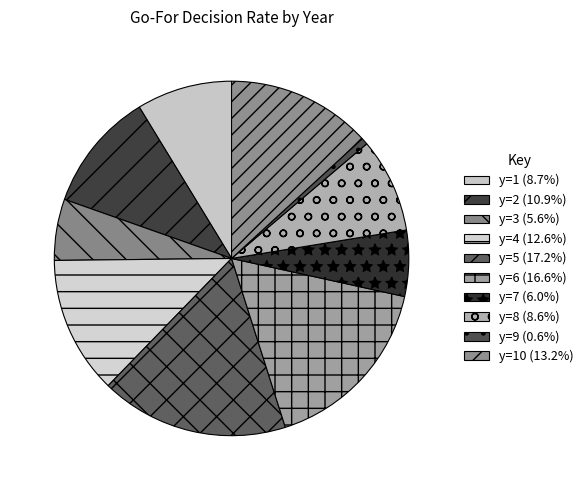

How many slices are in this pie chart?

10